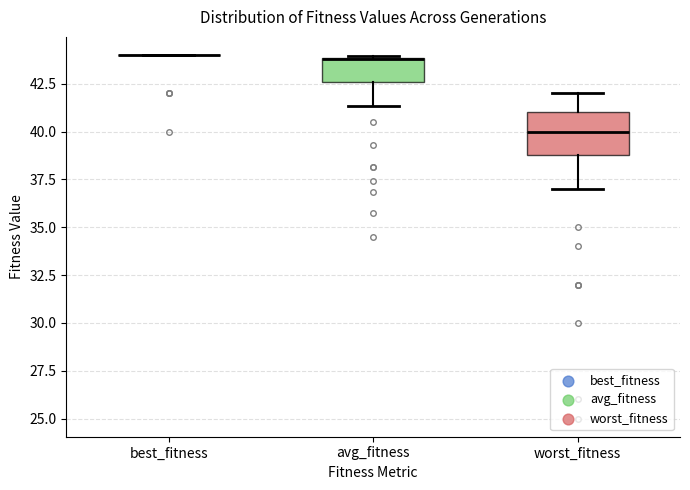

Comparing the boxes themselves (not the whiskers), which one is the tallest?

worst_fitness